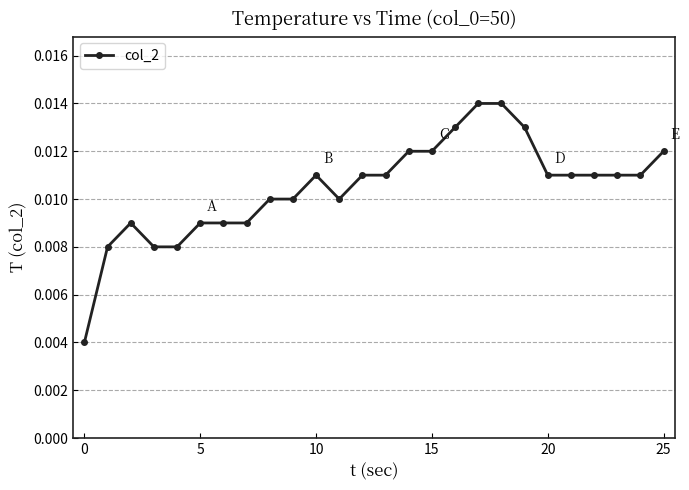

What is the sum of all values?

0.3